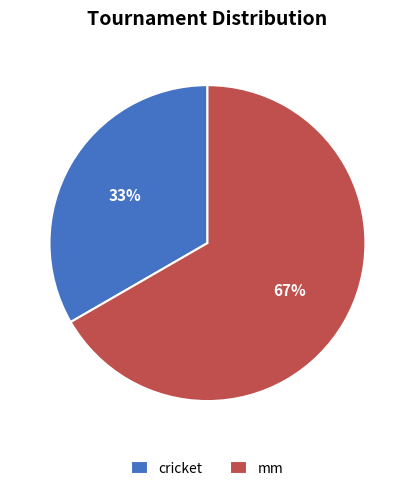

How many segments does this pie chart have?

2